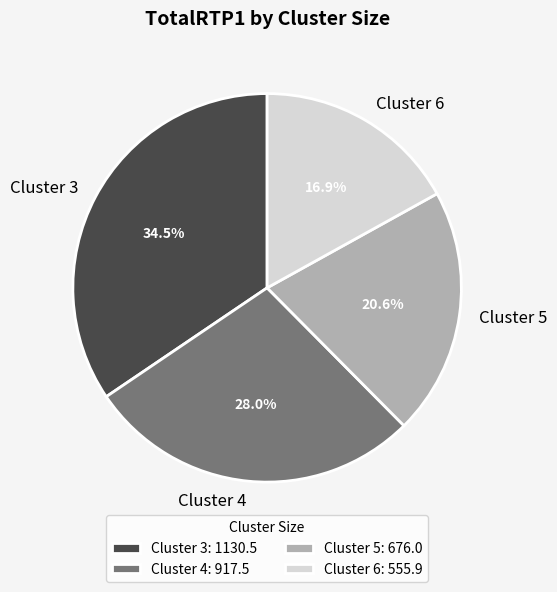

Is the sum of Cluster 3 and Cluster 4 greater than half?

Yes